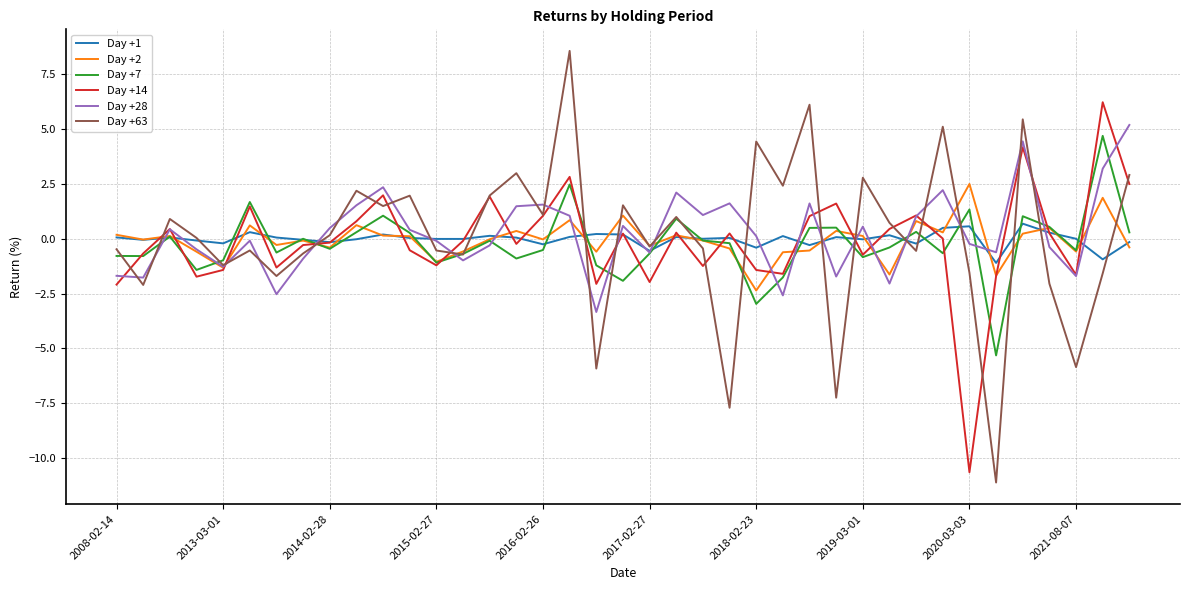

Count the number of data series in this chart.

6